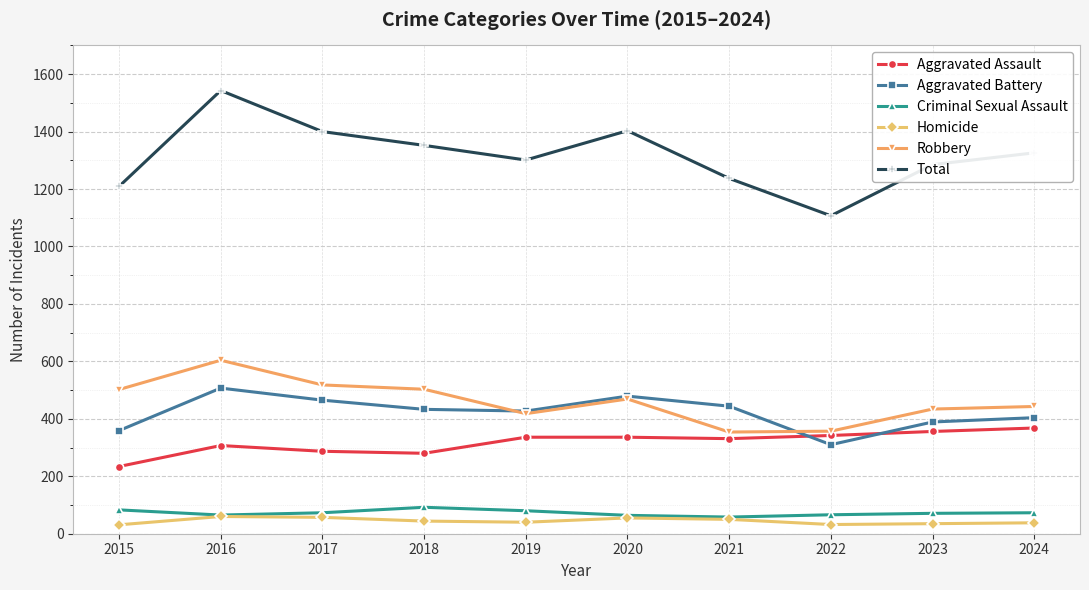

What is the average value of the Aggravated Assault series?

318